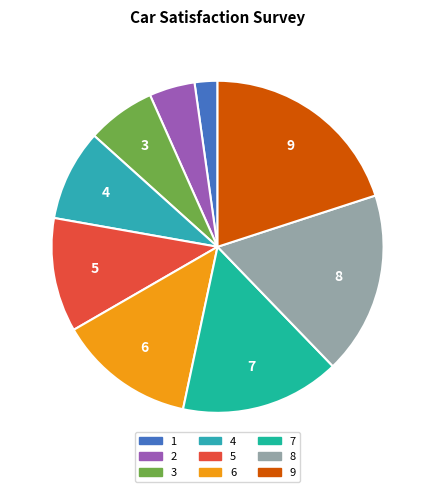

Which slice is the largest?

9